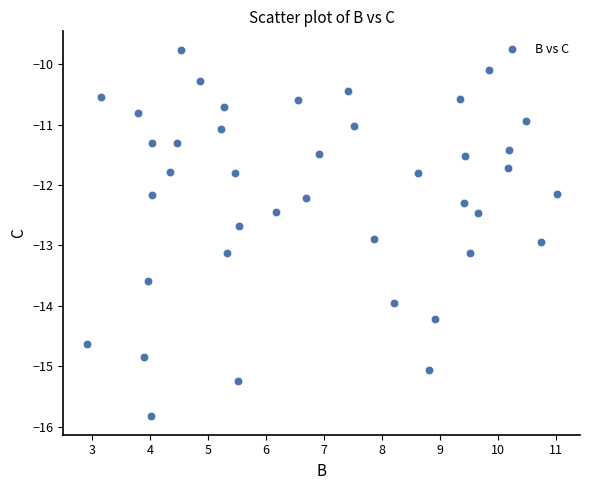

What is the range of X values (max minus min)?

8.1